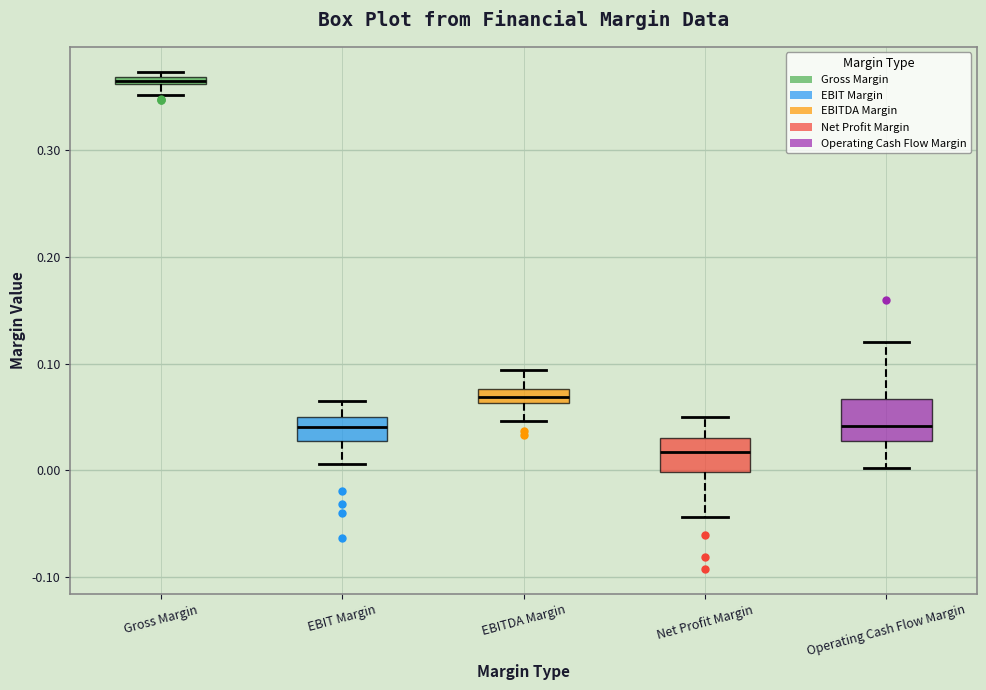

Which box has the highest median line?

Gross Margin